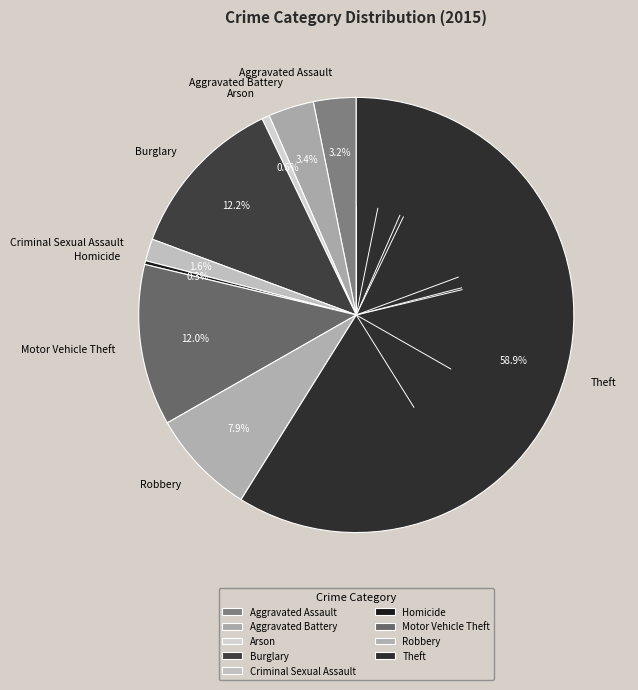

To the nearest percent, what is the combined percentage of Arson and Theft?

59%